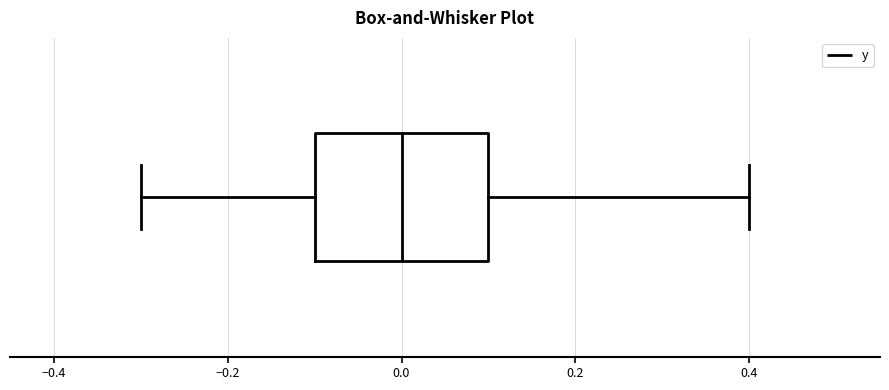

Where does the right whisker of the box end on the x-axis? The values are not printed on the chart, so give them approximately, as read against the axis.

0.4